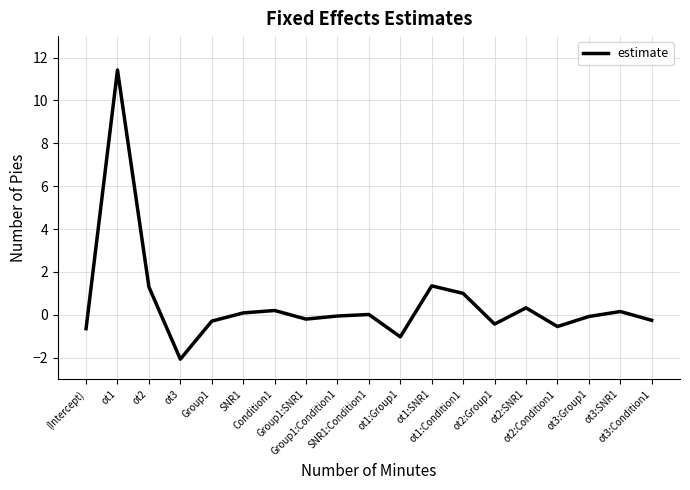

Which has a higher value, ot1:Group1 or ot2:SNR1?

ot2:SNR1